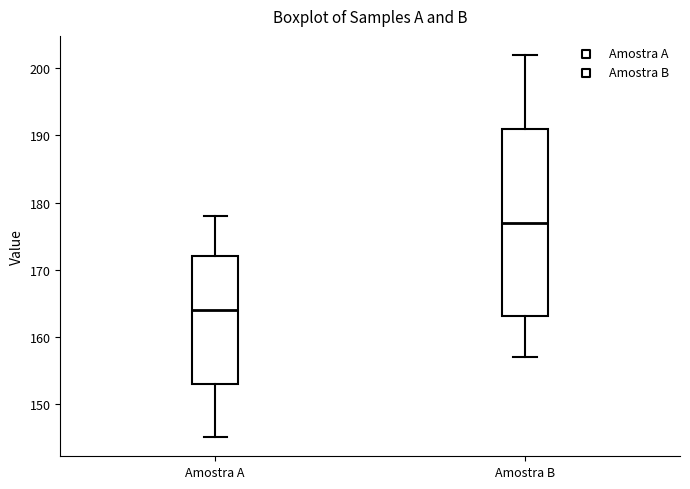

Reading left to right, transcribe this box plot: for each box, give where its median line is, the range the box spans, and where its two whiskers end, as read against the y-axis. The values are not printed on the chart, so give them approximately, as read against the axis.

Amostra A: median 164, box 153 to 172, whiskers 145 to 178
Amostra B: median 177, box 163 to 191, whiskers 157 to 202